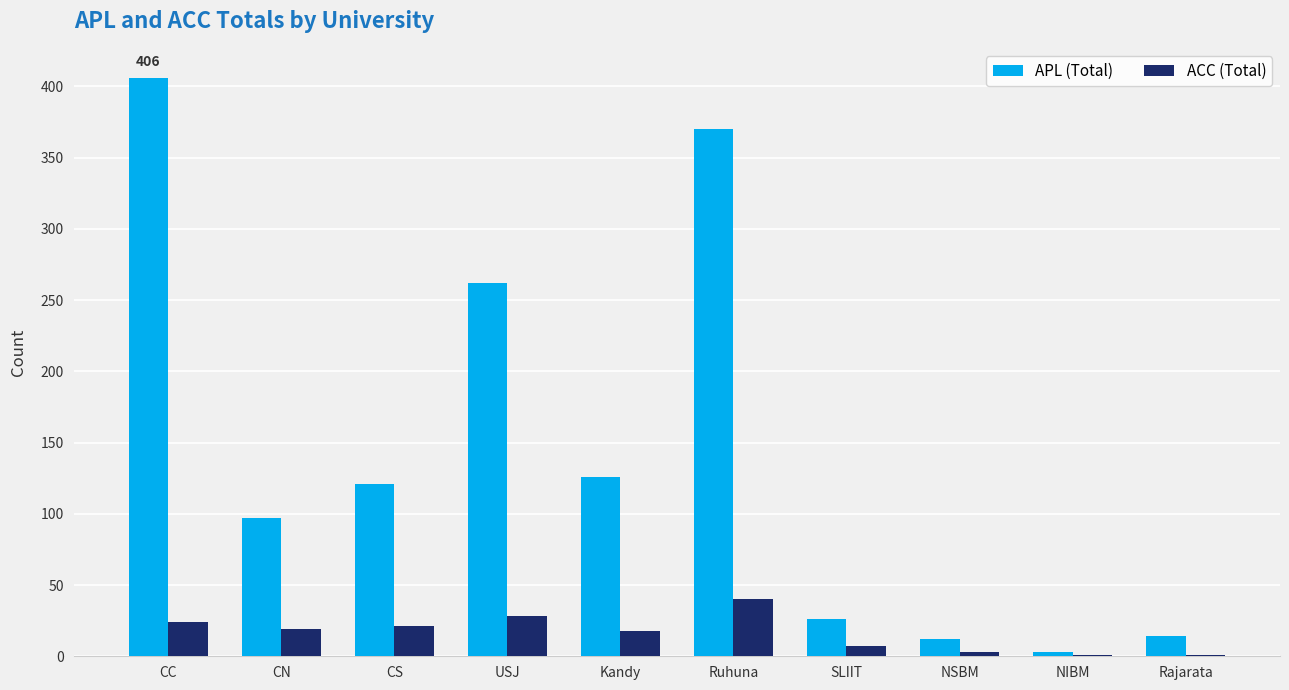

What is the highest value of the APL (Total) series?

406